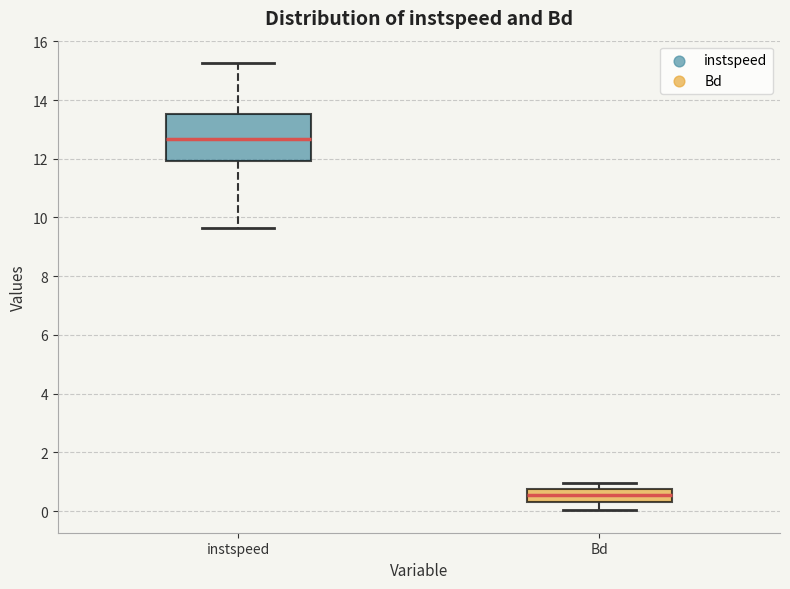

Reading left to right, read every box against the y-axis: the position of its median line, the range the box covers, and the ends of its whiskers. The values are not printed on the chart, so give them approximately, as read against the axis.

instspeed: median 12.6, box 12.0 to 13.6, whiskers 9.6 to 15.2
Bd: median 0.6, box 0.4 to 0.8, whiskers 0.0 to 1.0